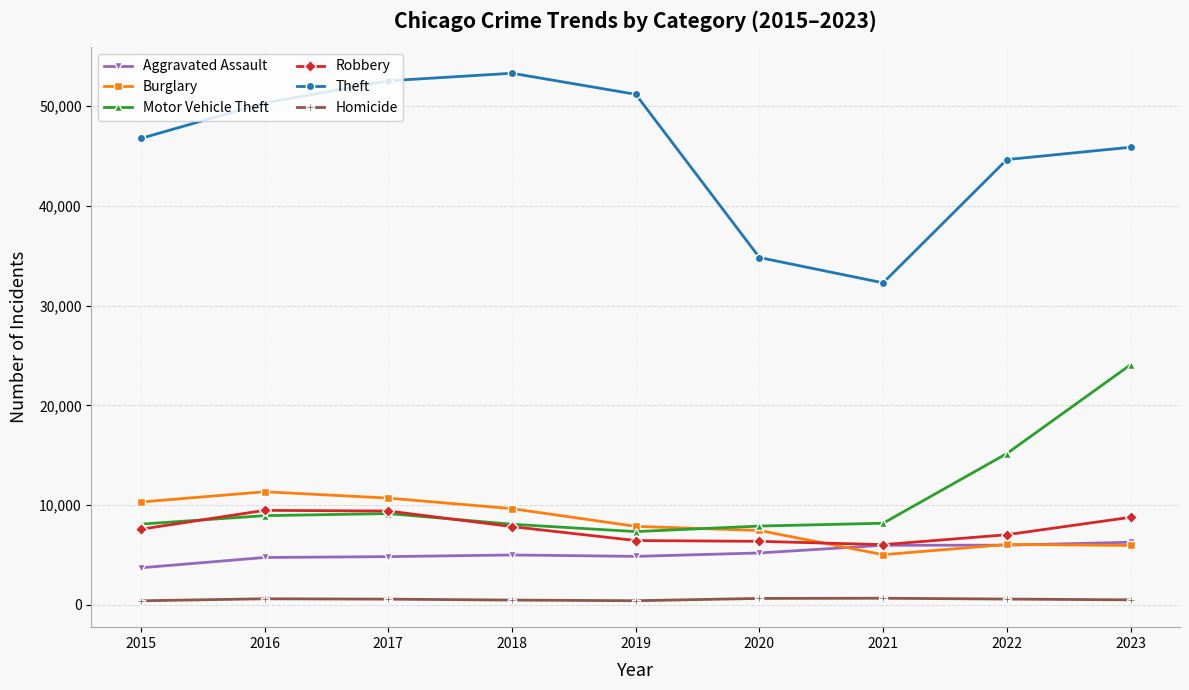

What is the difference between the Robbery values at 2023 and 2021?

2741